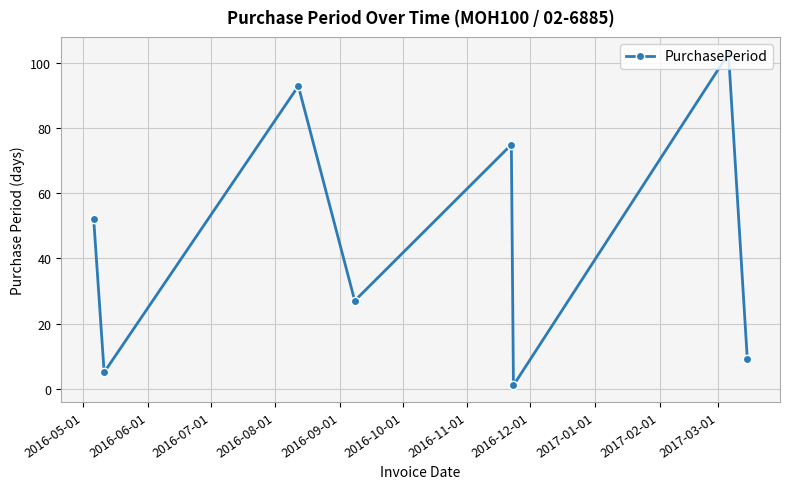

What is the sum of all values?

365